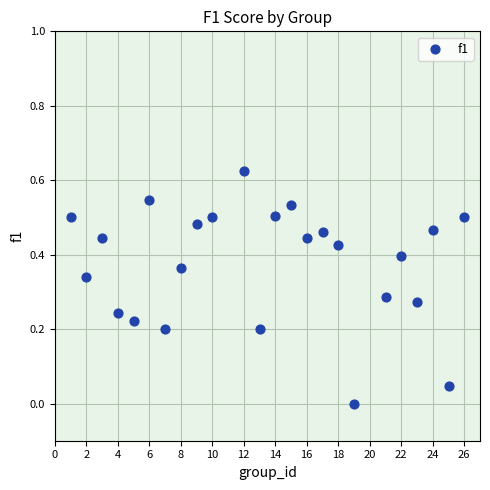

What is the range of X values (max minus min)?

25.0